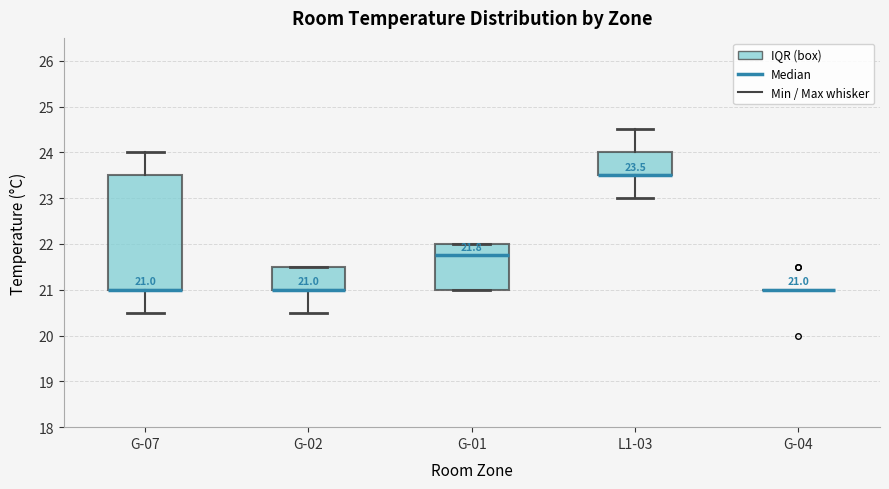

Comparing the boxes themselves (not the whiskers), which one is the tallest?

G-07